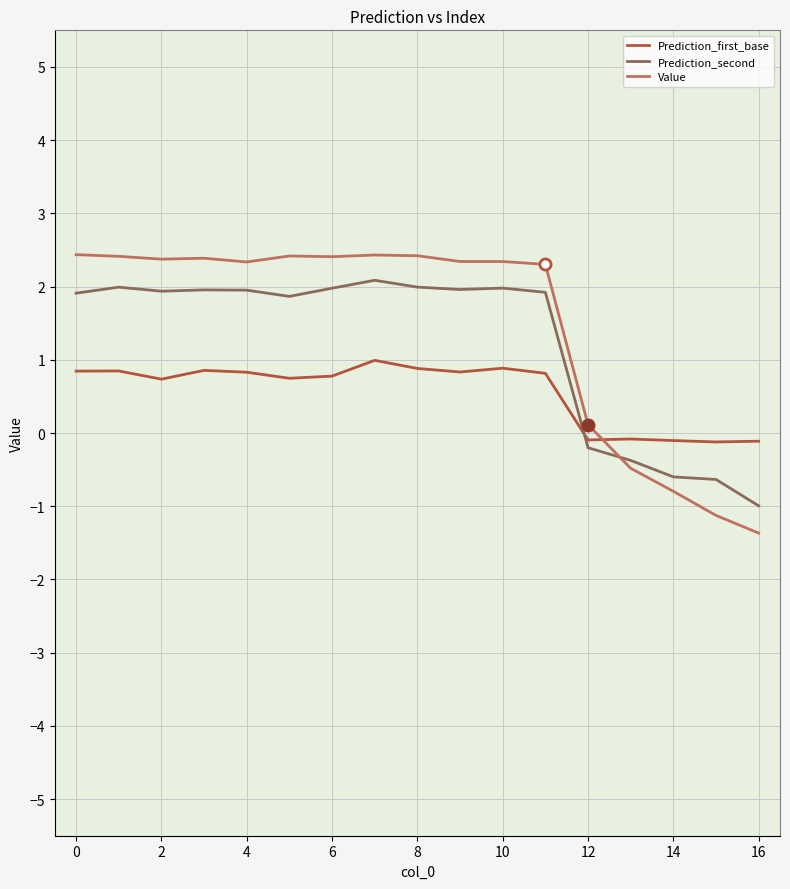

After their last crossing, which series has the higher values: Prediction_first_base or Value?

Prediction_first_base